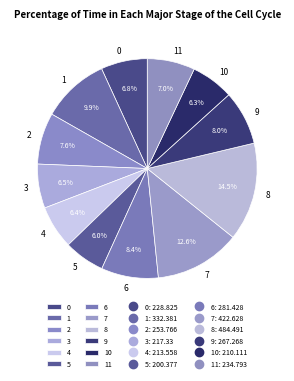

To the nearest percent, what percentage of the pie is 2?

8%